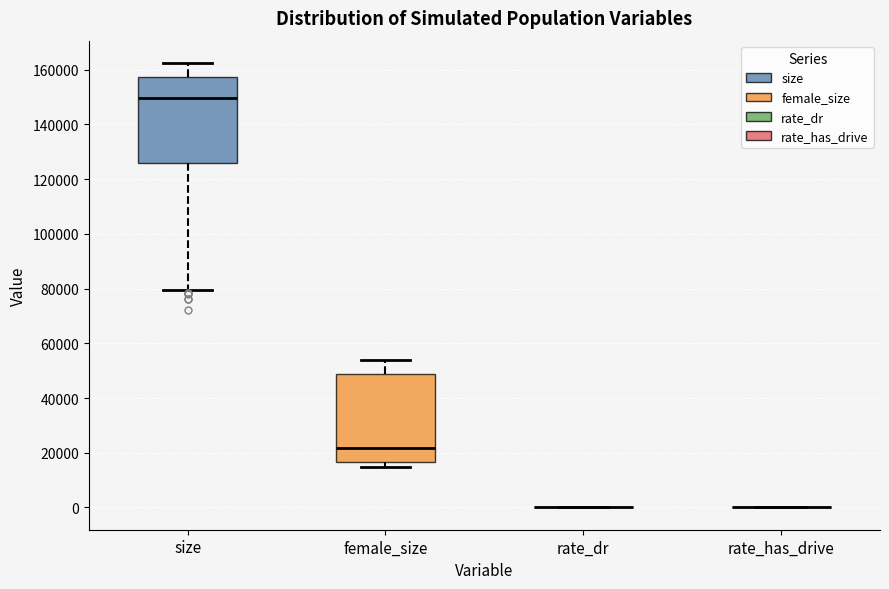

Reading left to right, transcribe this box plot: for each box, give where its median line is, the range the box spans, and where its two whiskers end, as read against the y-axis. The values are not printed on the chart, so give them approximately, as read against the axis.

size: median 150000, box 126000 to 158000, whiskers 80000 to 162000
female_size: median 22000, box 16000 to 48000, whiskers 14000 to 54000
rate_dr: box collapsed to a line at 0, whiskers 0 to 0
rate_has_drive: box collapsed to a line at 0, whiskers 0 to 0